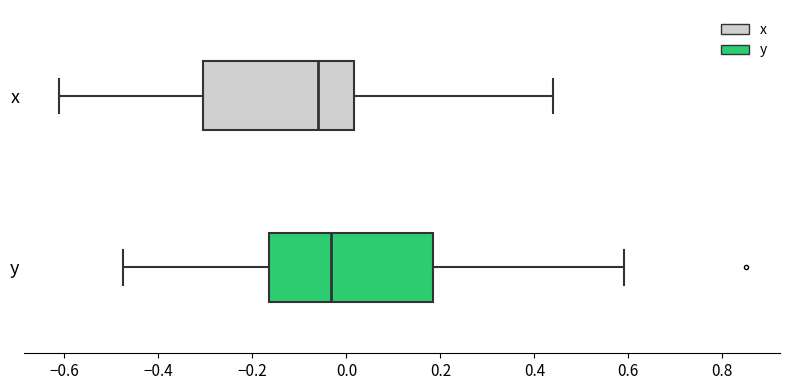

Where is the left edge of the box for x on the x-axis? The values are not printed on the chart, so give them approximately, as read against the axis.

-0.30